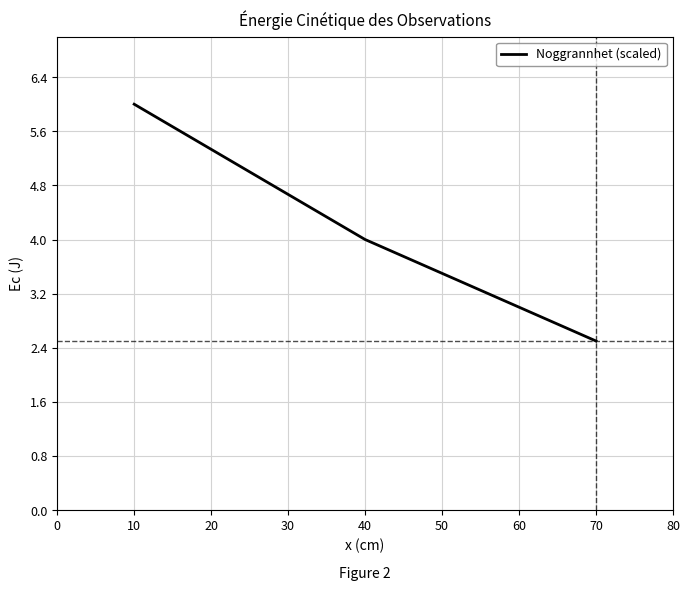

What is the difference between the maximum and second lowest values?

2.0